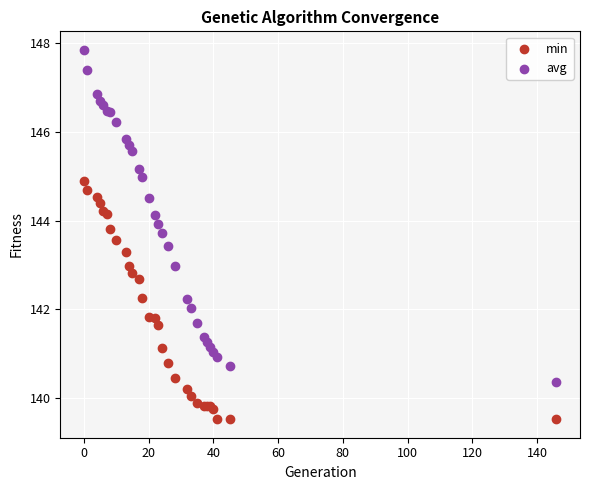

Which series has the largest Y range (max minus min)?

avg